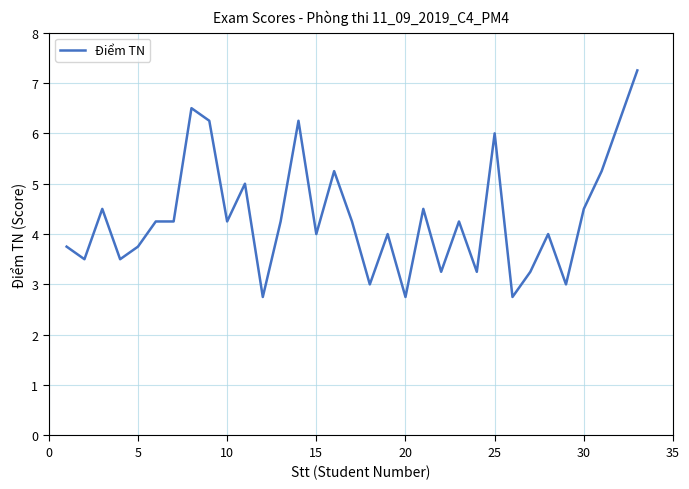

What is the difference between the maximum and minimum values?

4.5